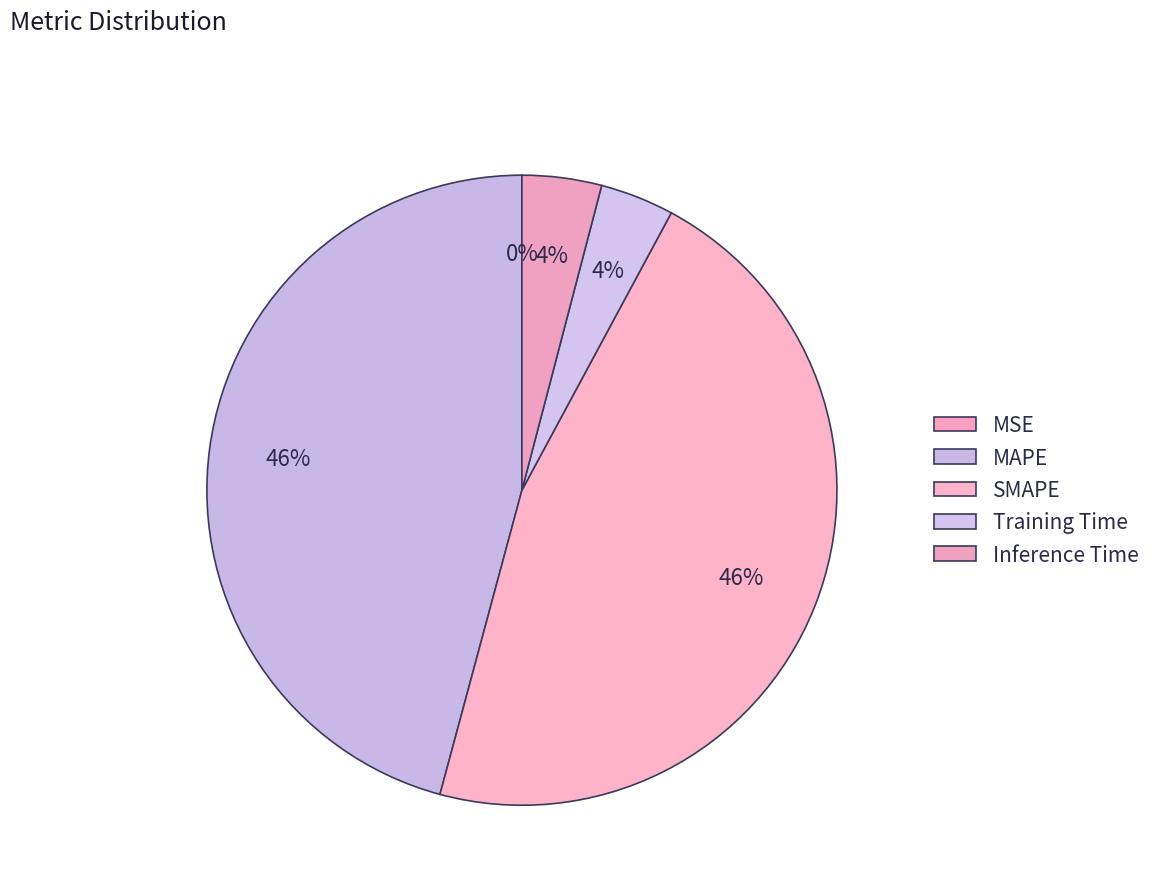

Is there a majority slice in this chart?

No